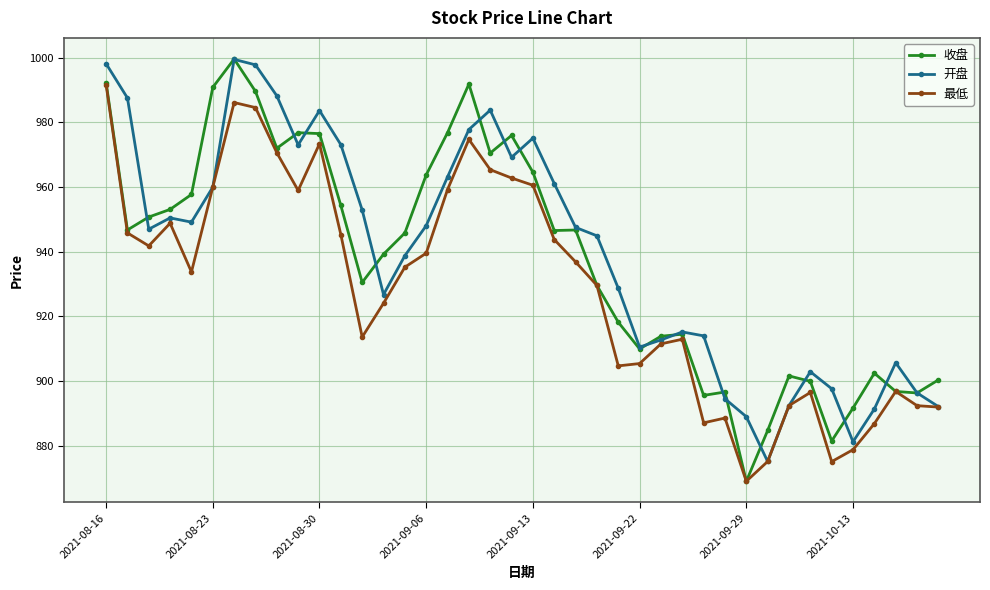

What is the difference between the maximum and minimum values in the 收盘 series?

130.6